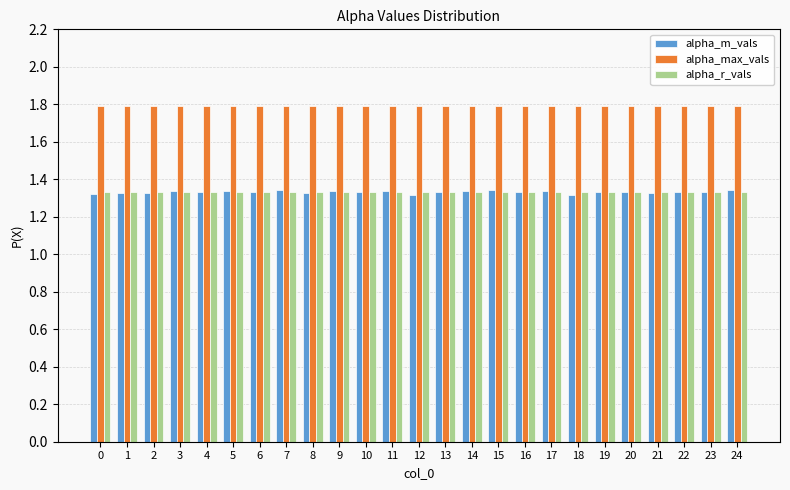

At how many categories does at least one series exceed 1?

25